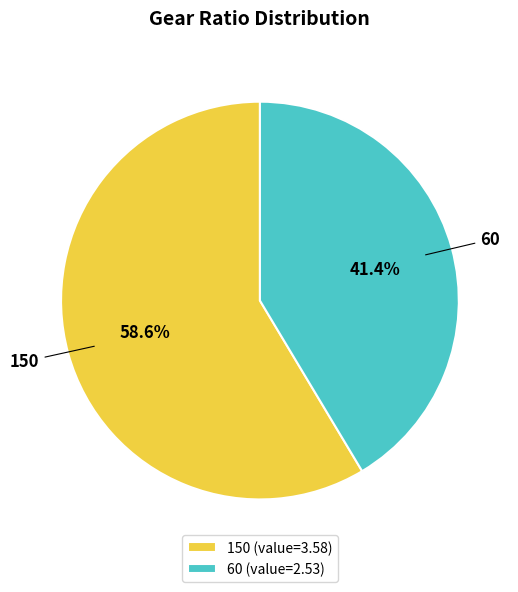

What is the total percentage of 60 and 150?

100.0%